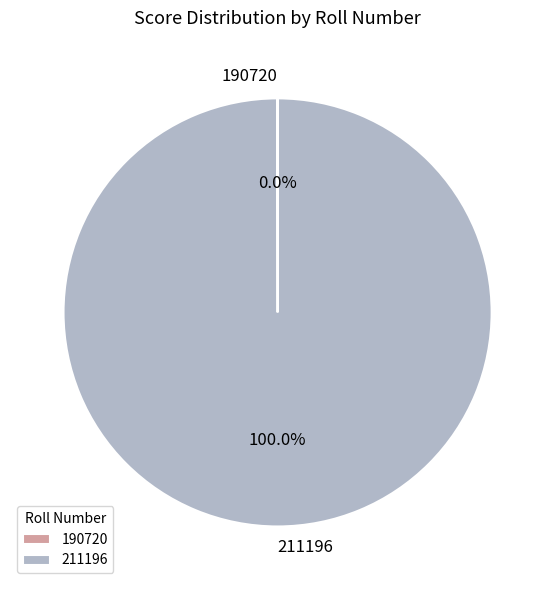

Which category has the biggest portion of the pie?

211196